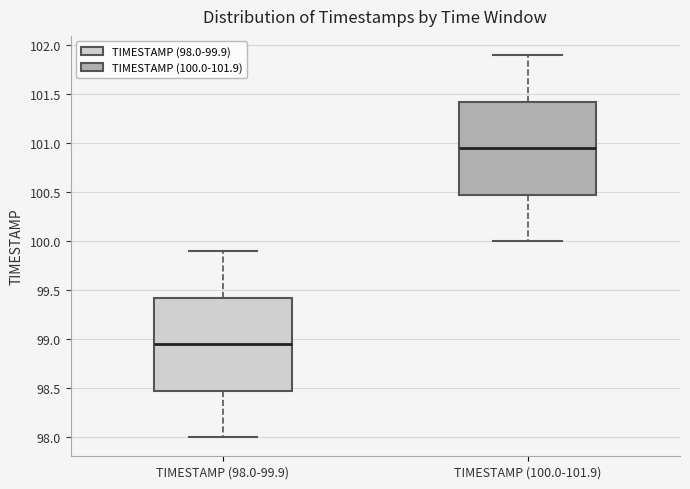

Which box has the highest median line?

TIMESTAMP (100.0-101.9)